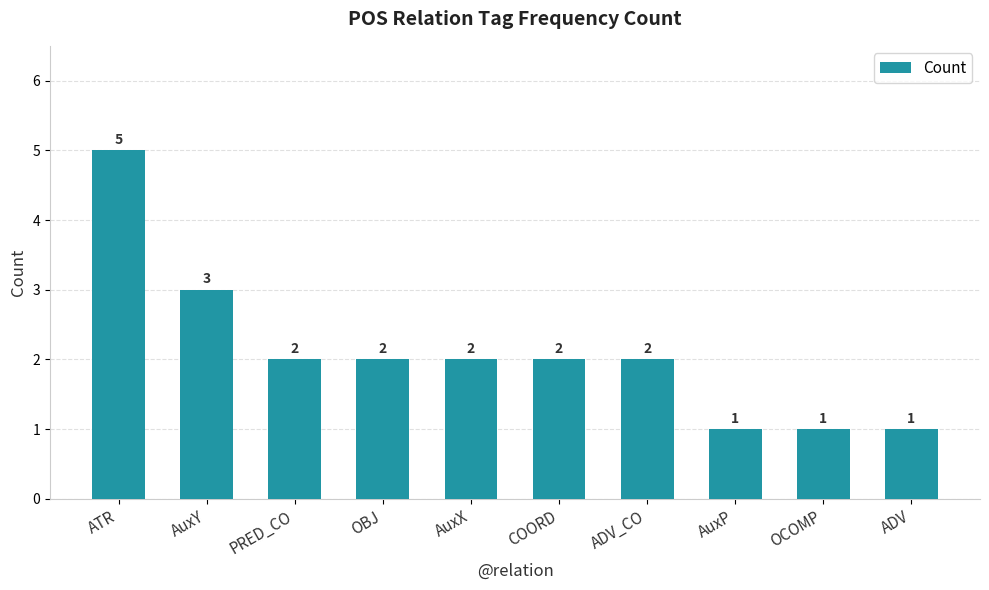

Read the value at OBJ.

2